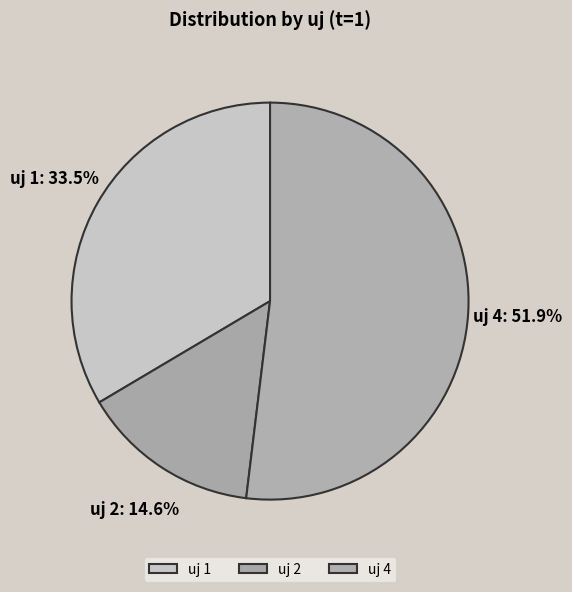

How many slices are in this pie chart?

3